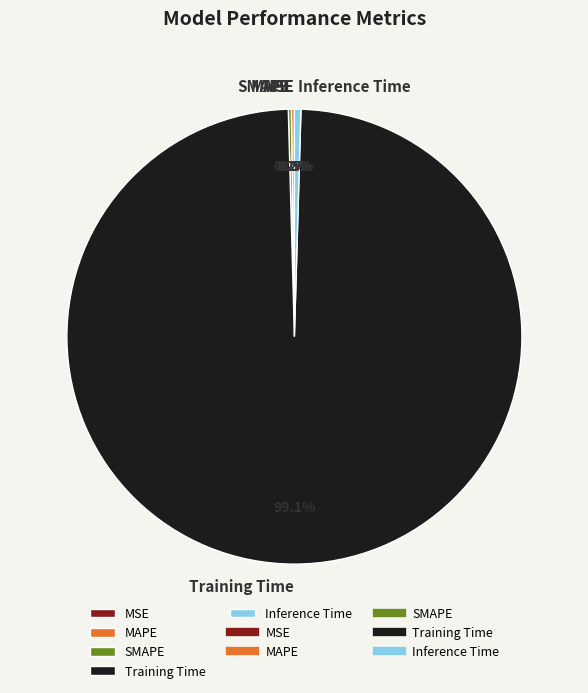

Combined, what portion of the pie is Training Time and Inference Time?

99.6%